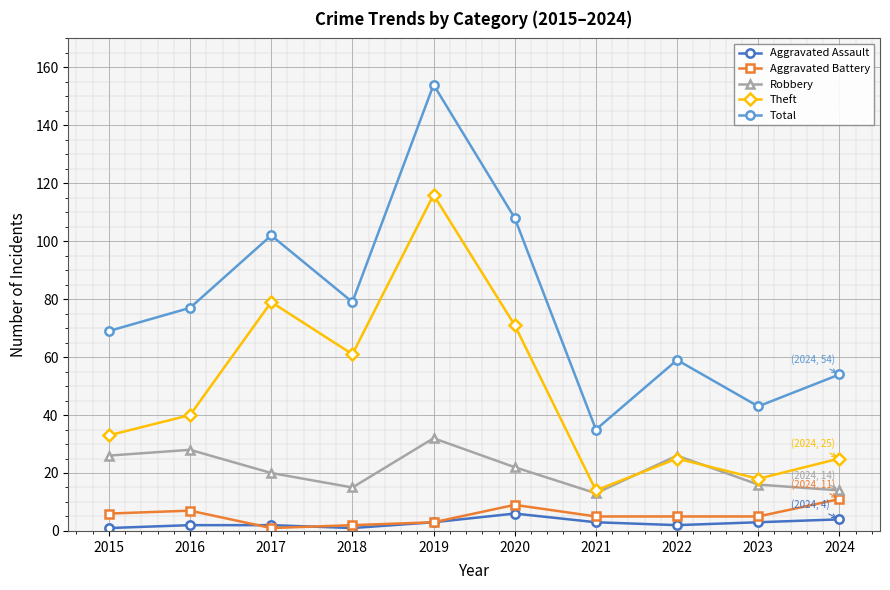

Reading left to right, what are all the values shown in this chart?

Aggravated Assault: 1	2	2	1	3	6	3	2	3	4
Aggravated Battery: 6	7	1	2	3	9	5	5	5	11
Robbery: 26	28	20	15	32	22	13	26	16	14
Theft: 33	40	79	61	116	71	14	25	18	25
Total: 69	77	102	79	154	108	35	59	43	54